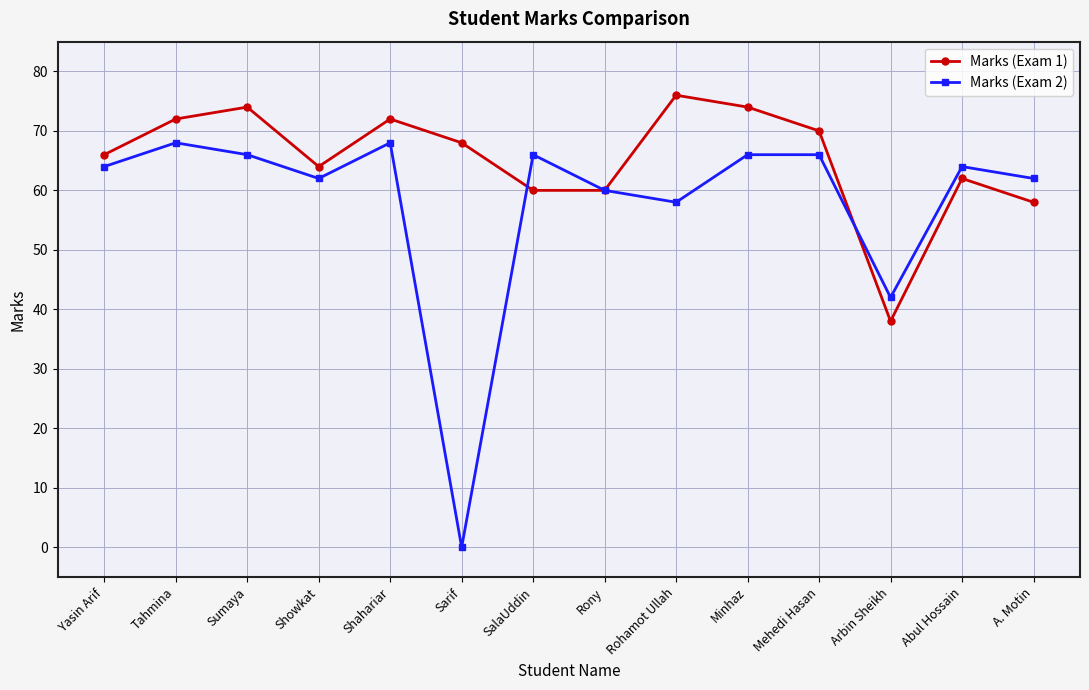

What is the sum of all Marks (Exam 2) values?

812